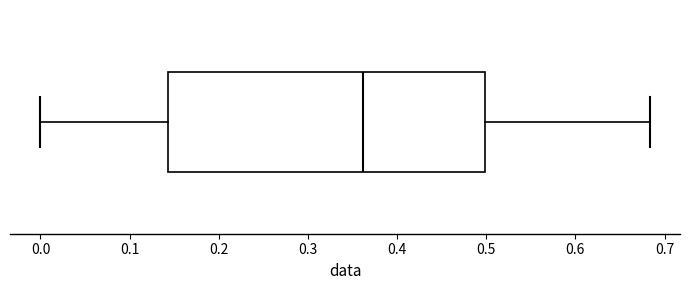

Transcribe this box plot: give where the median line is, the range the box spans, and where the two whiskers end, as read against the x-axis. The values are not printed on the chart, so give them approximately, as read against the axis.

median 0.36, box 0.14 to 0.50, whiskers 0.00 to 0.68